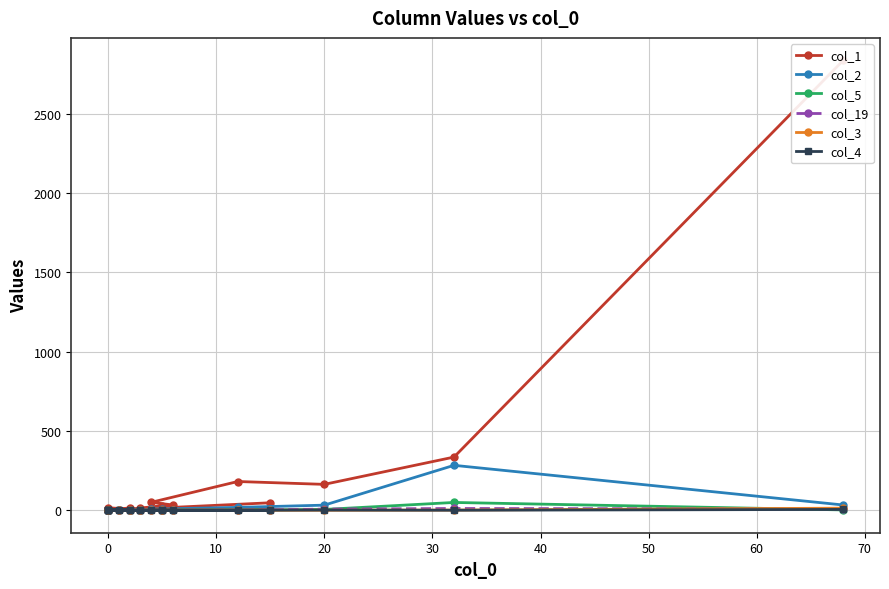

How many lines are shown in the chart?

6